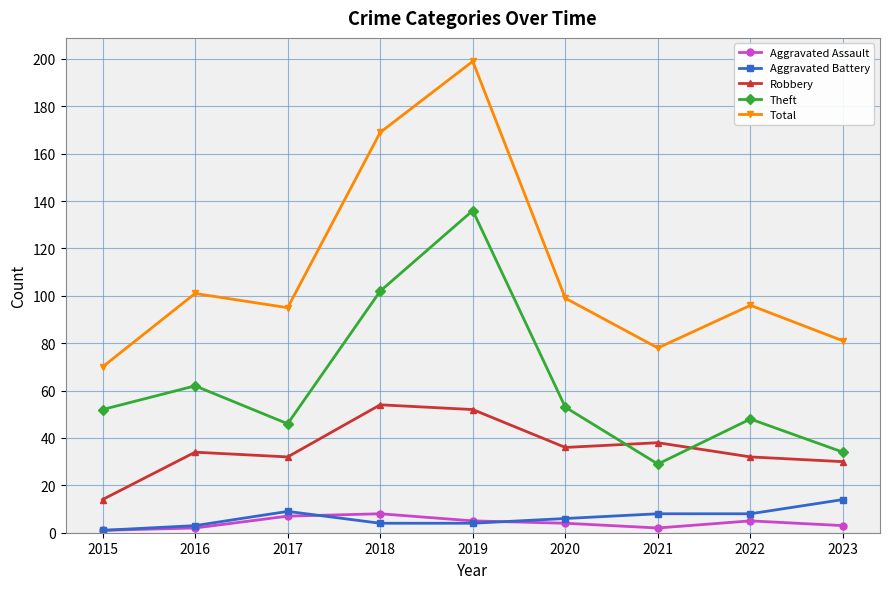

What is the average value of the Theft series?

62